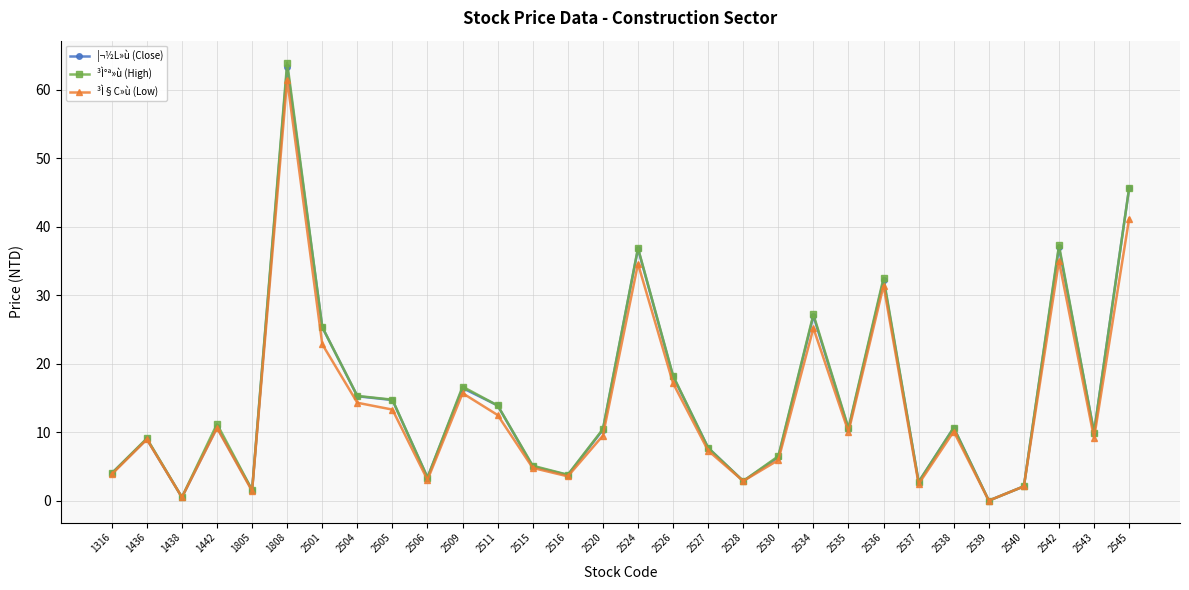

What is the sum of the ¦¬½L»ù (Close) values at 2511 and 2516?

17.6